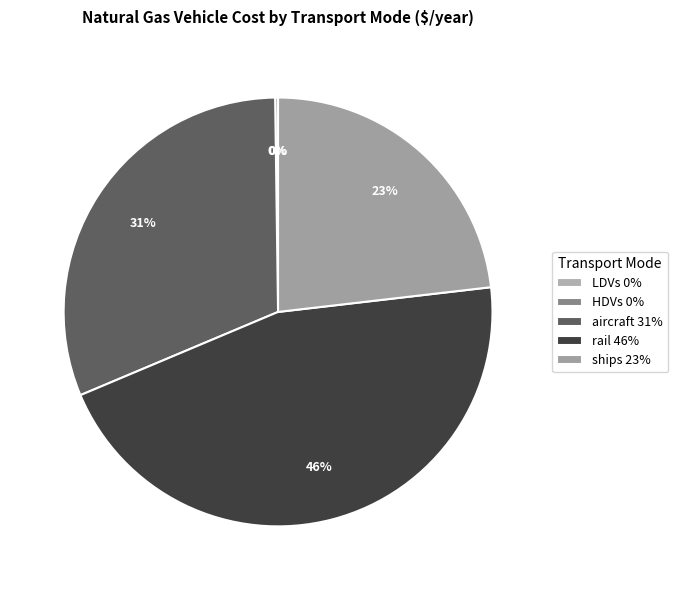

To the nearest percent, what is the difference between the largest and smallest slice percentages?

46%